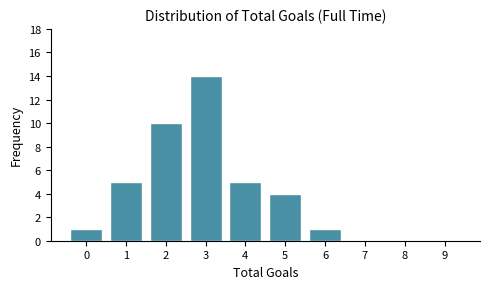

Reading left to right, list all the values displayed in this chart.

0=1	1=5	2=10	3=14	4=5	5=4	6=1	7=0	8=0	9=0